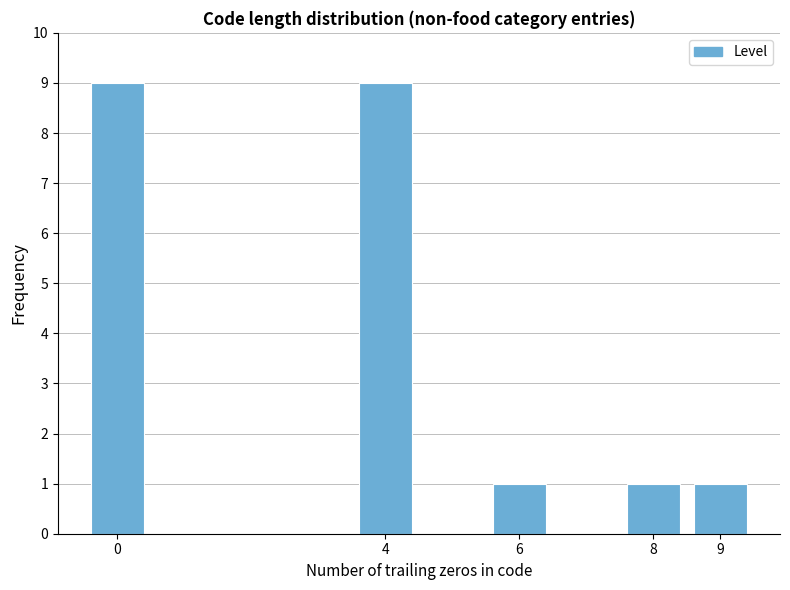

Reading left to right, transcribe all the data shown in this chart.

9	9	1	1	1